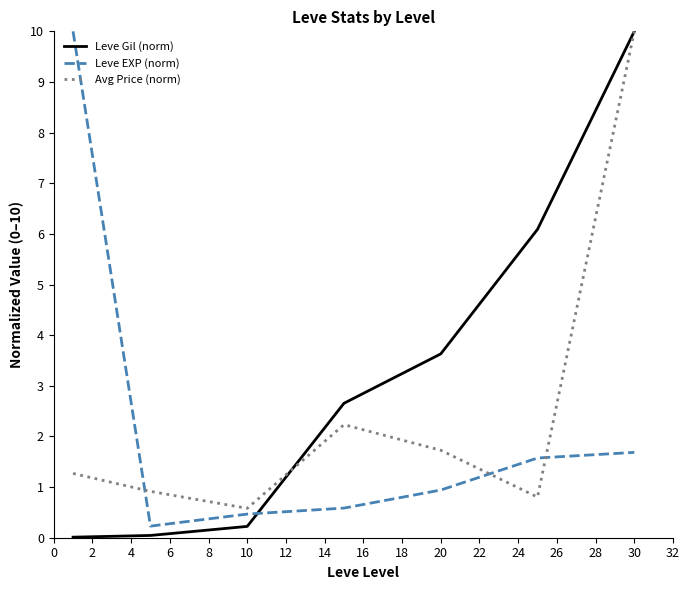

Which series has the largest total across all categories?

Leve Gil (norm)